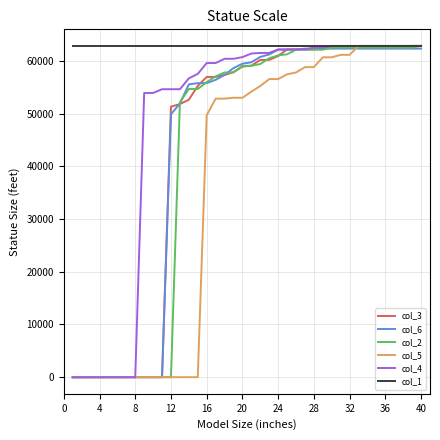

How many lines are shown in the chart?

6